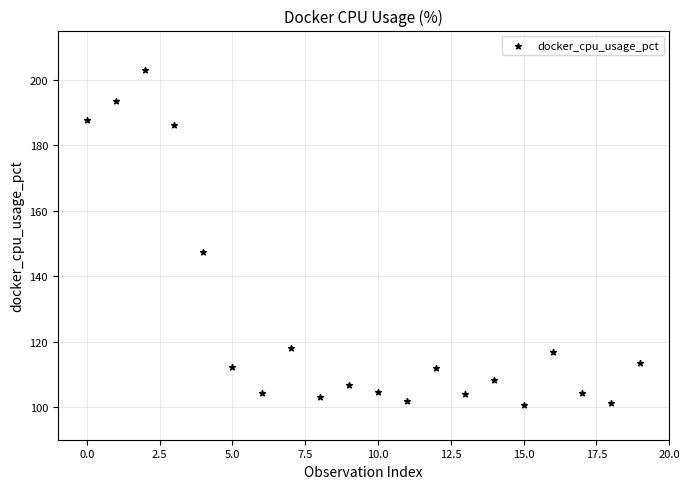

What Y value in the scatter plot is closest to 151?

147.5